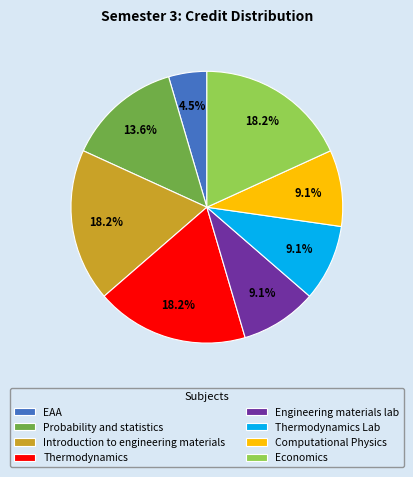

What is the smallest slice in the pie chart?

EAA